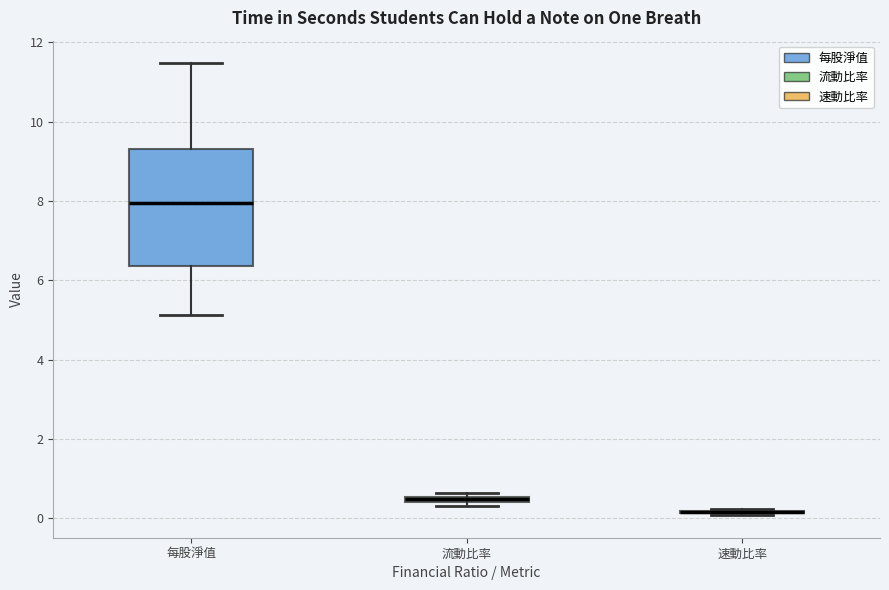

Where does the upper whisker of the box for 每股淨值 end on the y-axis? The values are not printed on the chart, so give them approximately, as read against the axis.

11.4